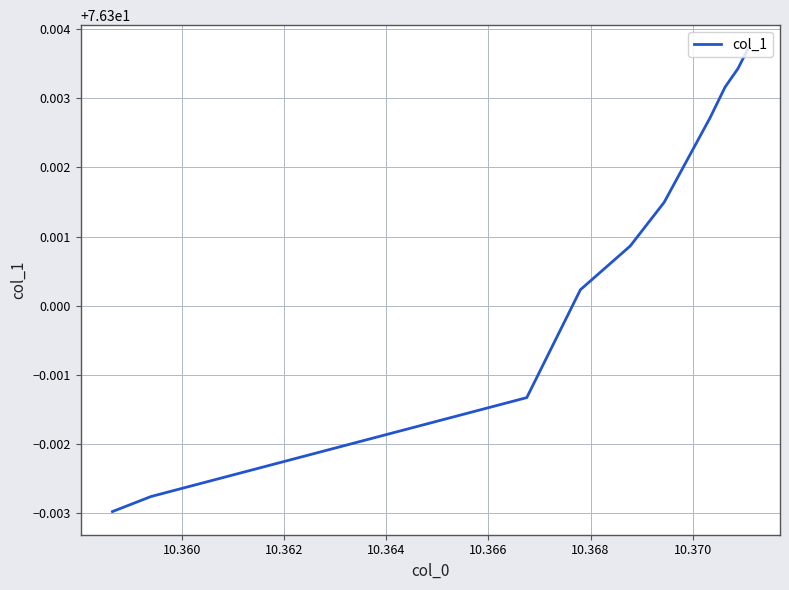

Reading left to right, transcribe all the data shown in this chart.

76.3	76.3	76.3	76.3	76.3	76.3	76.3	76.3	76.3	76.3